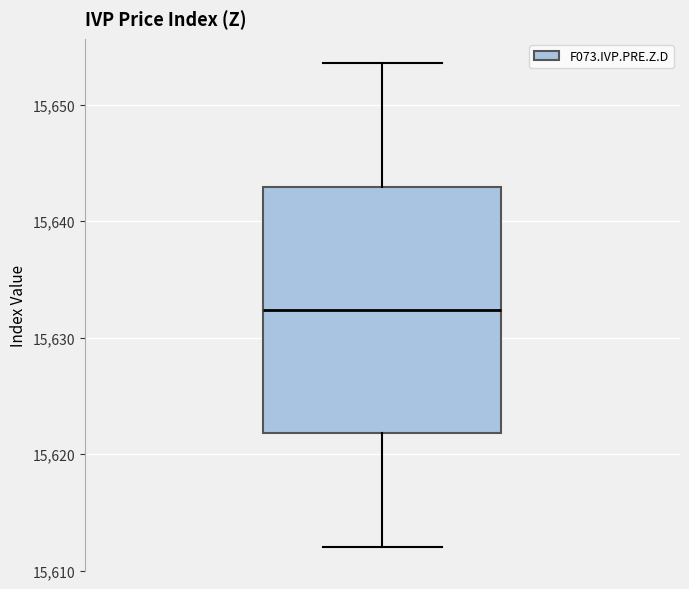

Transcribe this box plot: give where the median line is, the range the box spans, and where the two whiskers end, as read against the y-axis. The values are not printed on the chart, so give them approximately, as read against the axis.

median 15632, box 15622 to 15643, whiskers 15612 to 15654